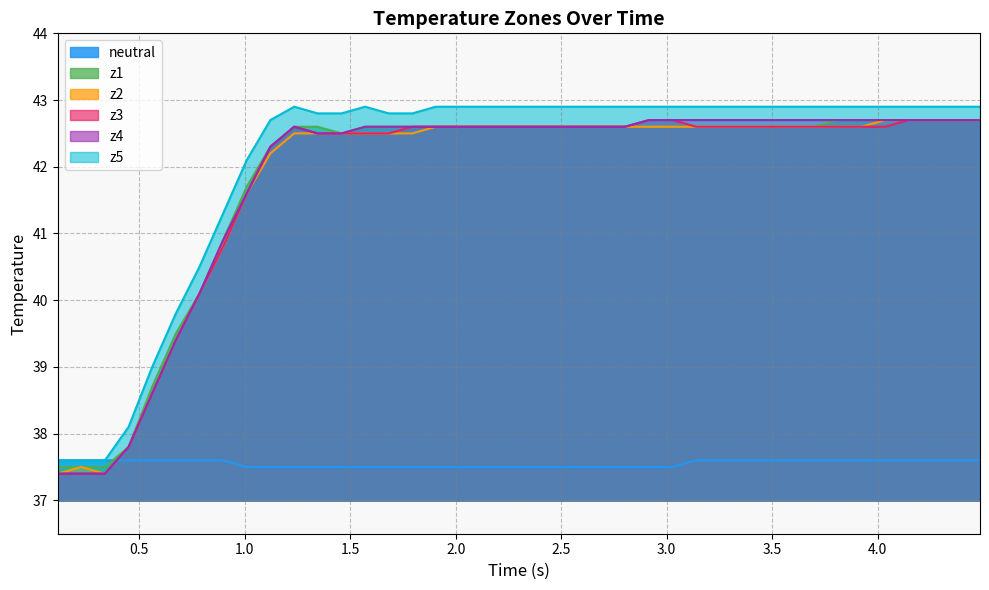

How many lines are shown in the chart?

6